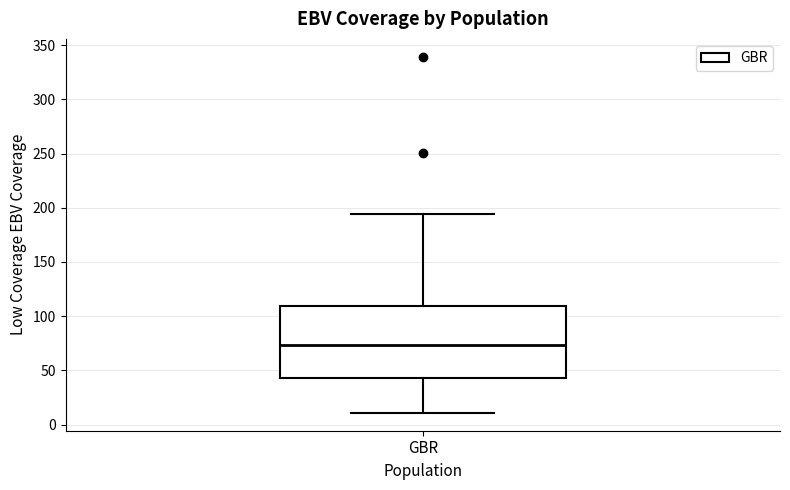

Read this box plot against the y-axis: the position of the median line, the range covered by the box, and the ends of both whiskers. The values are not printed on the chart, so give them approximately, as read against the axis.

median 75, box 45 to 110, whiskers 10 to 195